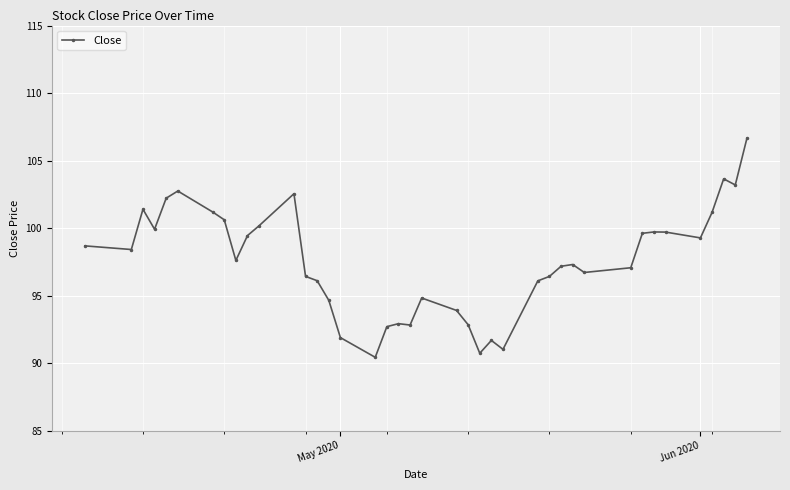

What is the smallest value displayed?

90.4